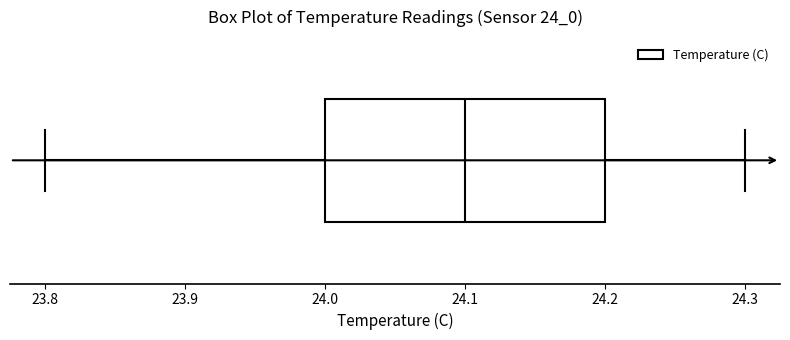

Transcribe this box plot: give where the median line is, the range the box spans, and where the two whiskers end, as read against the x-axis. The values are not printed on the chart, so give them approximately, as read against the axis.

median 24.1, box 24.0 to 24.2, whiskers 23.8 to 24.3